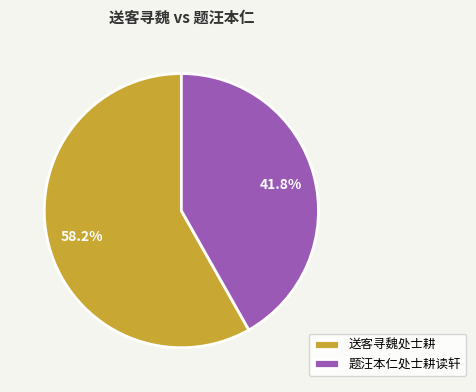

What is the ratio of the value at 送客寻魏处士耕 to the value at 题汪本仁处士耕读轩?

1.4